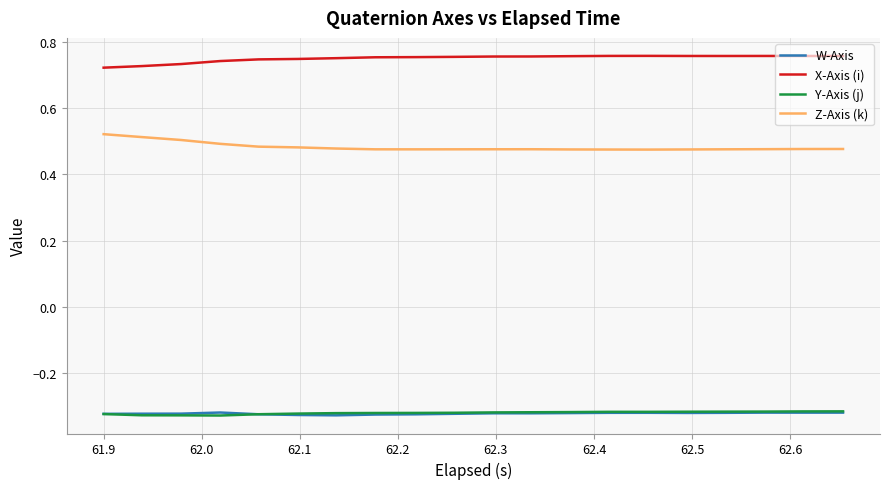

True or false: X-Axis (i) and Y-Axis (j) cross at least once.

False